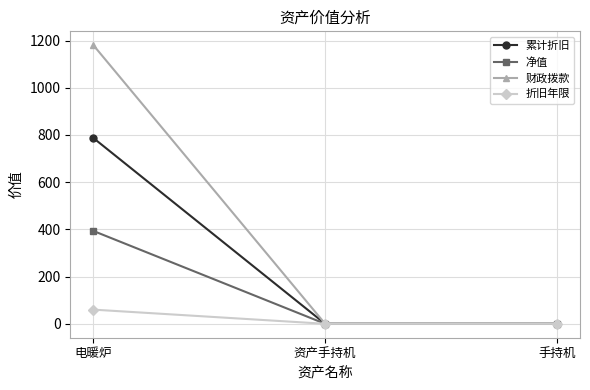

Rank the series by their maximum value, from highest to lowest.

财政拨款, 累计折旧, 净值, 折旧年限